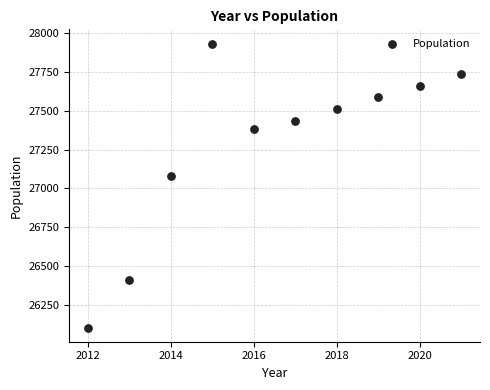

What Y value in the scatter plot is closest to 27019?

27080